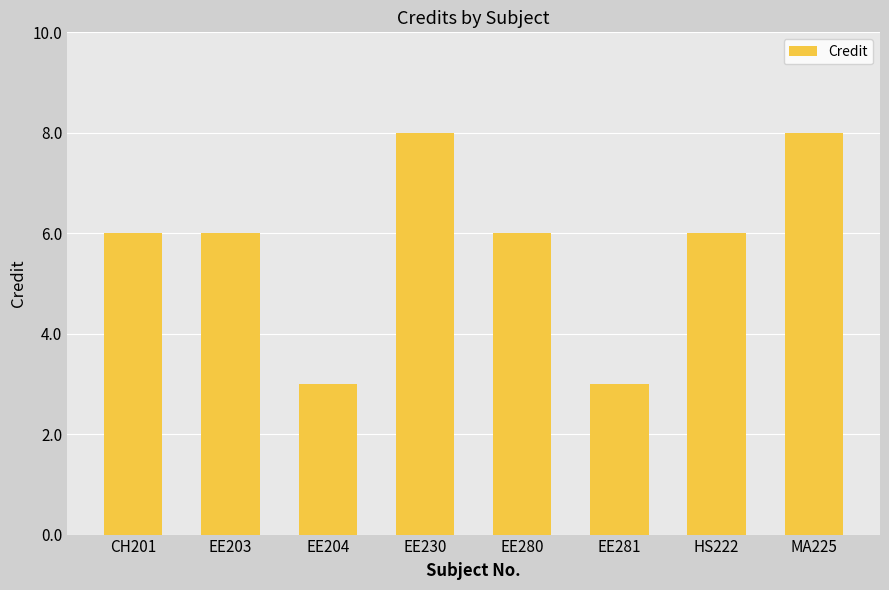

The chart shows a value of 8 at EE230. True or false?

True